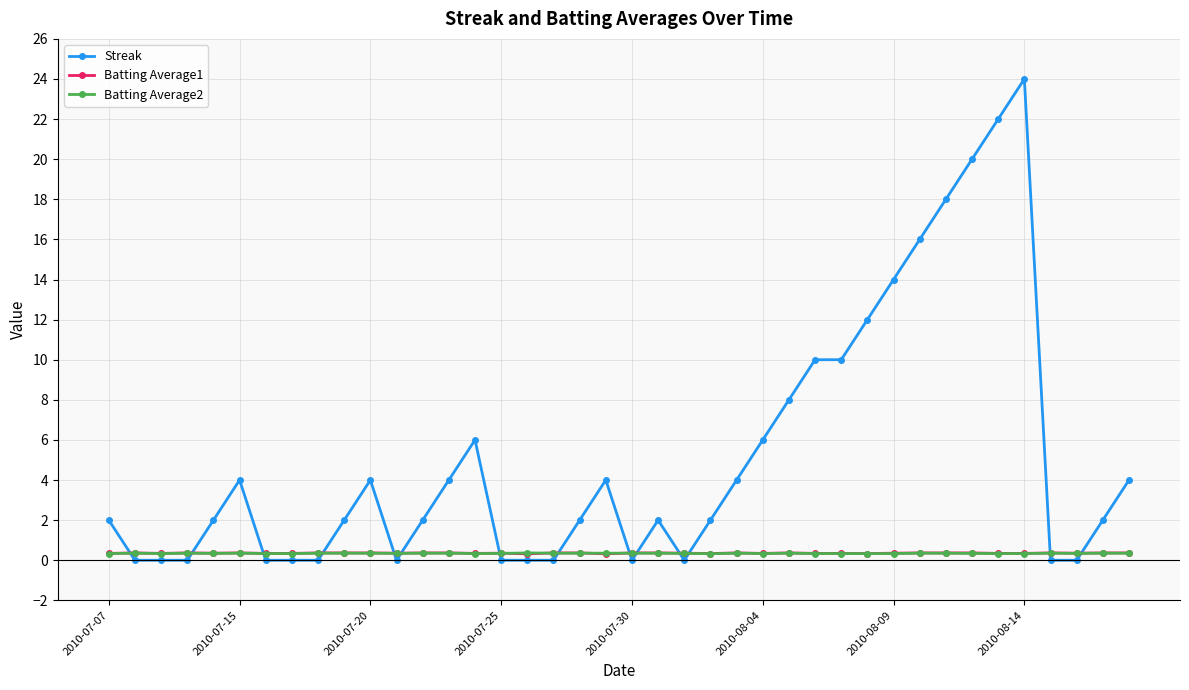

How many intersections are there between Streak and Batting Average1?

14